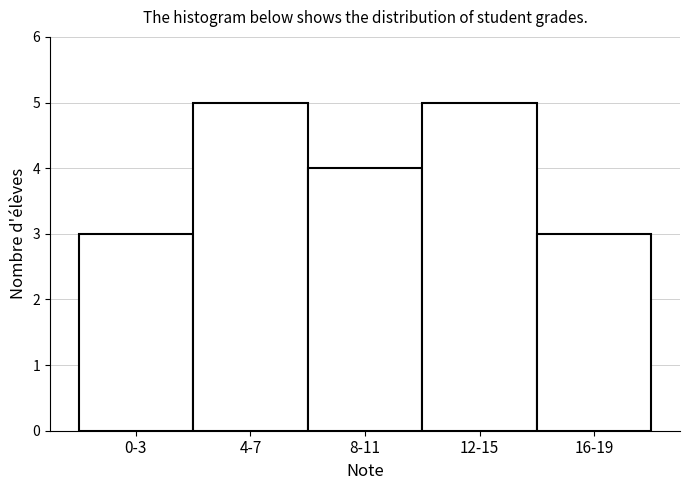

Reading right to left, list all the values displayed in this chart.

3	5	4	5	3